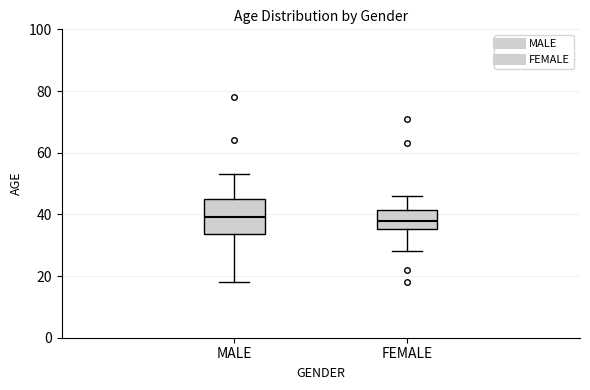

Reading left to right, transcribe this box plot: for each box, give where its median line is, the range the box spans, and where its two whiskers end, as read against the y-axis. The values are not printed on the chart, so give them approximately, as read against the axis.

MALE: median 40, box 34 to 46, whiskers 18 to 54
FEMALE: median 38, box 36 to 42, whiskers 28 to 46